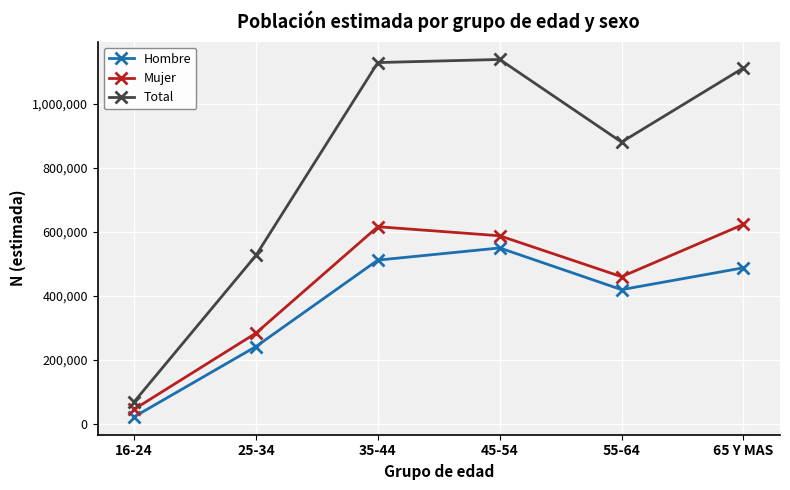

Which series has the largest total across all categories?

Total